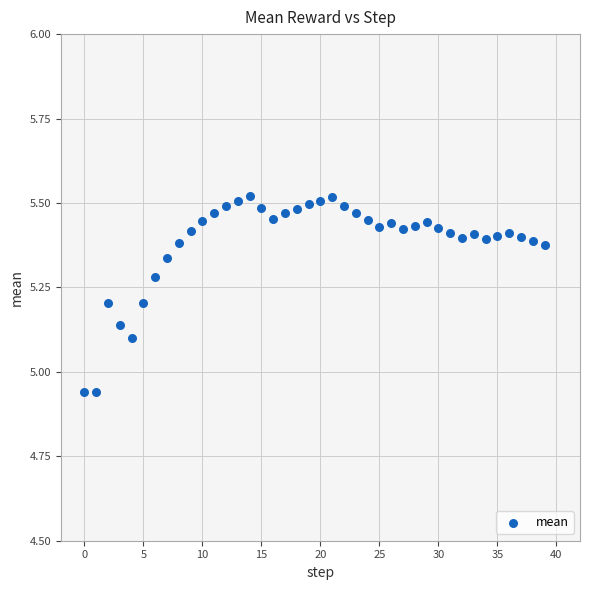

What is the range of Y values (max minus min)?

0.6